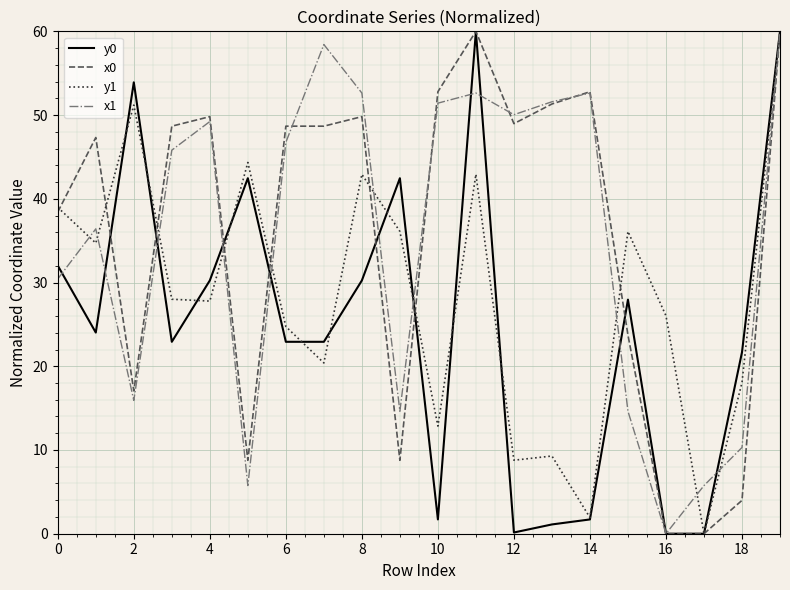

In y0, how many points are lower than both neighbors (excluding endpoints)?

4